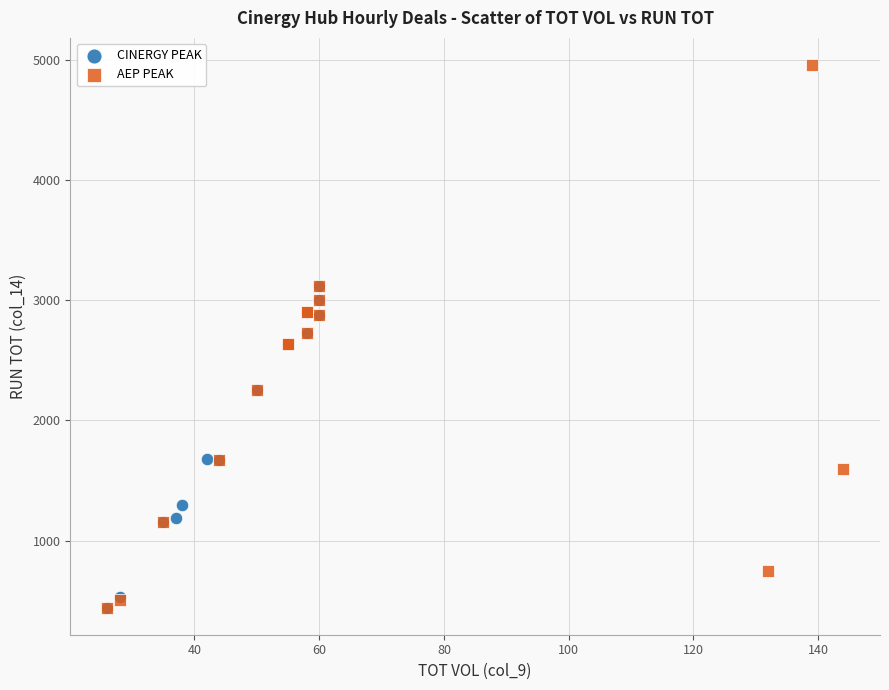

Which series has the widest spread of Y values?

AEP PEAK